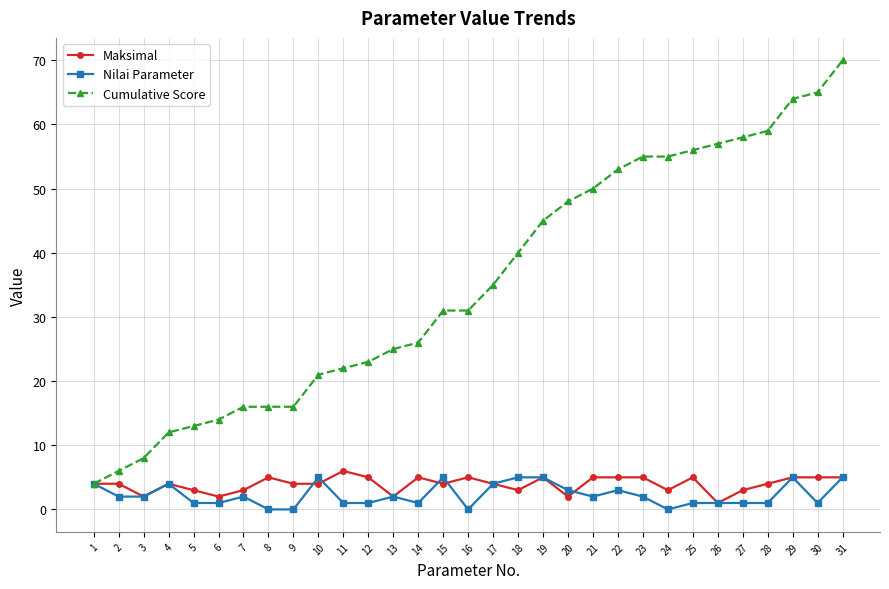

At how many categories does at least one series exceed 38?

14